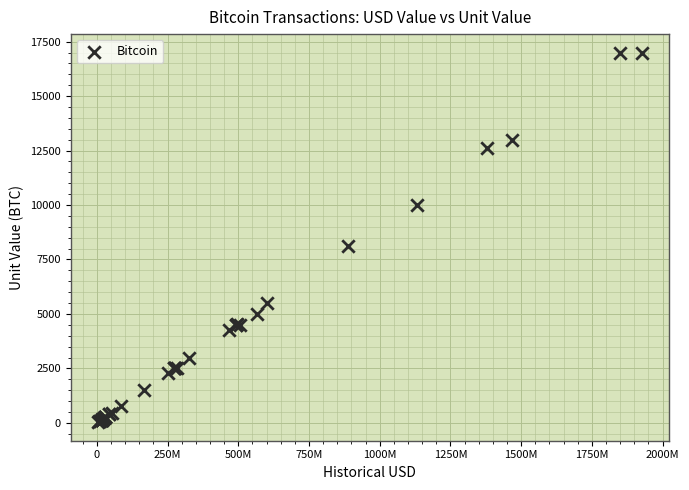

What Y value in the scatter plot is closest to 8513?

8109.3